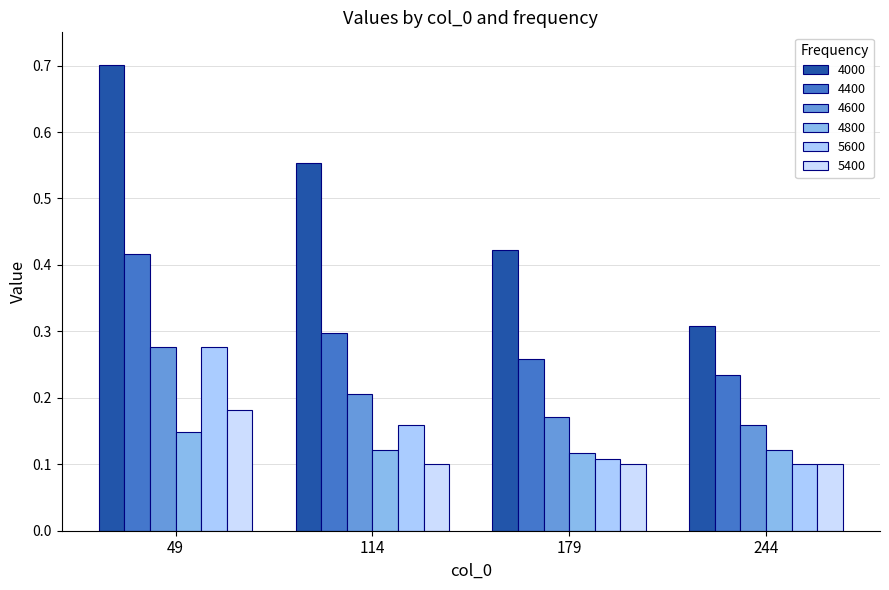

The value of 4600 at 244 is 0.2. True or false?

True